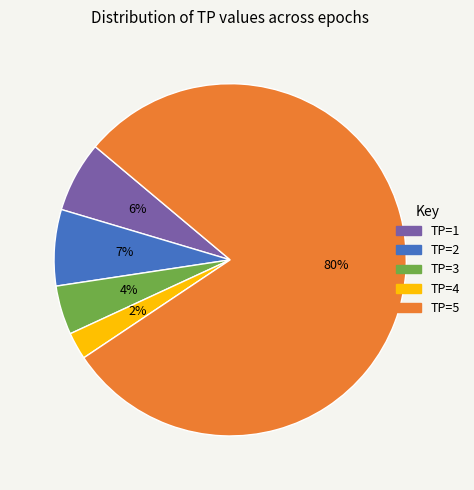

To the nearest percent, what is the average slice percentage?

20%